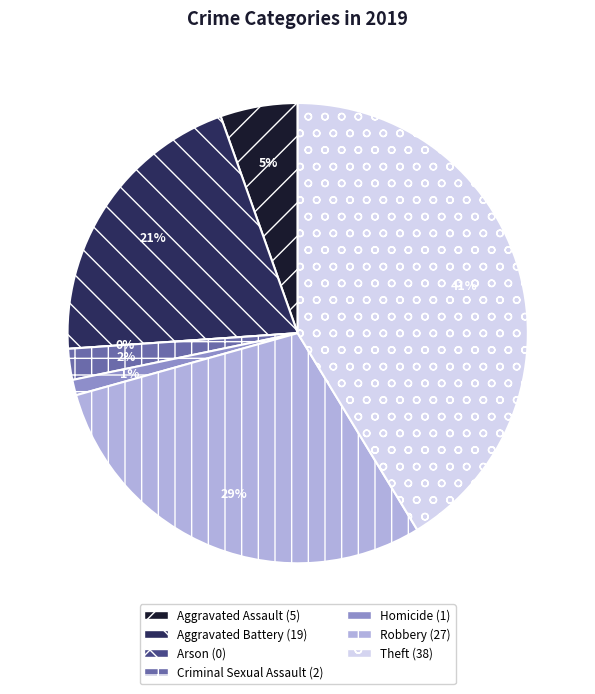

Combined, do Criminal Sexual Assault and Theft account for over 50%?

No